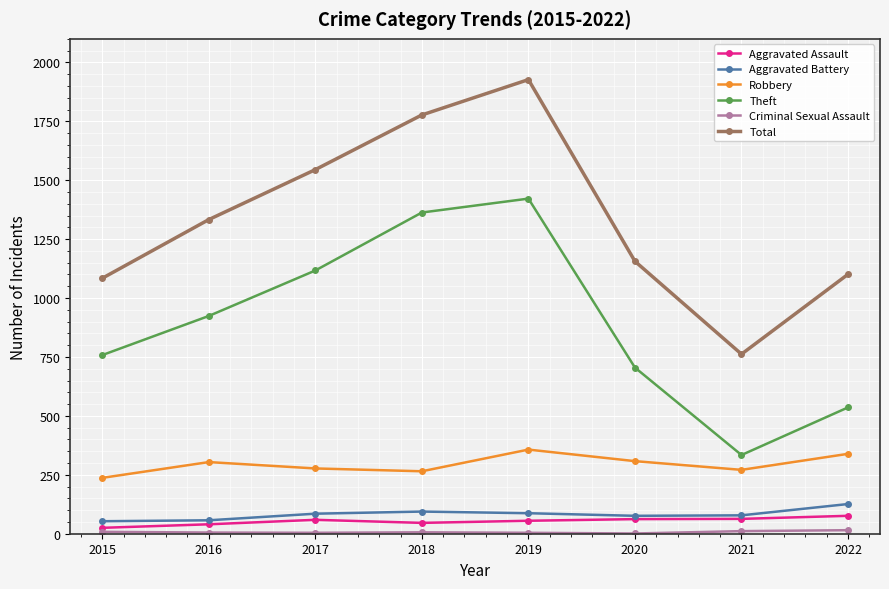

In Total, how many points are lower than both neighbors (excluding endpoints)?

1